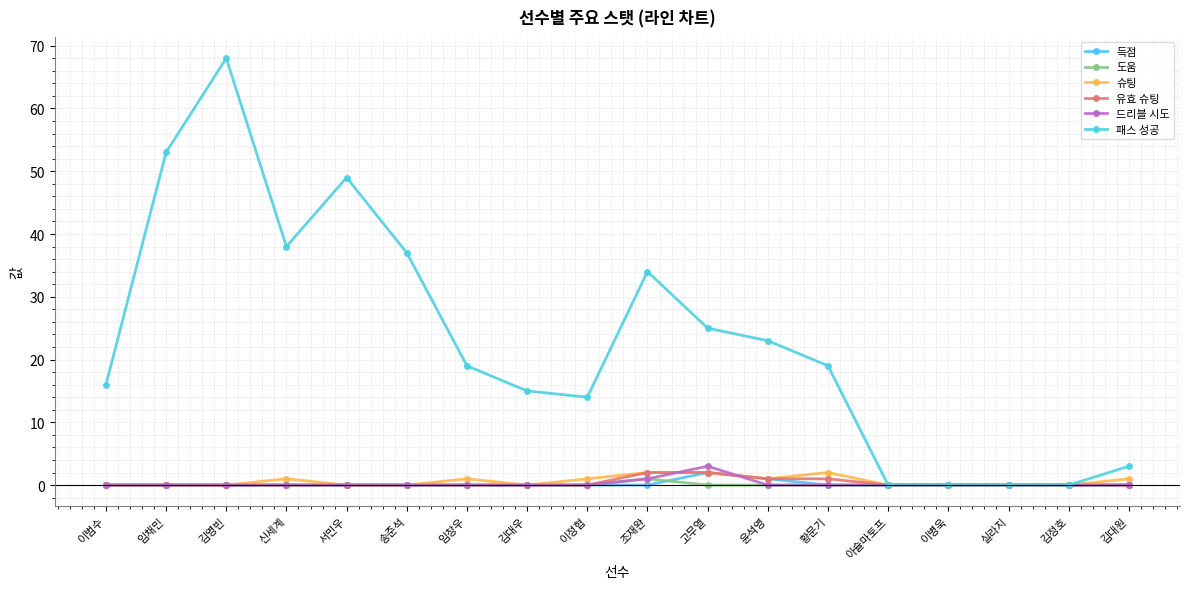

At which label is 도움 closest to 0?

이범수